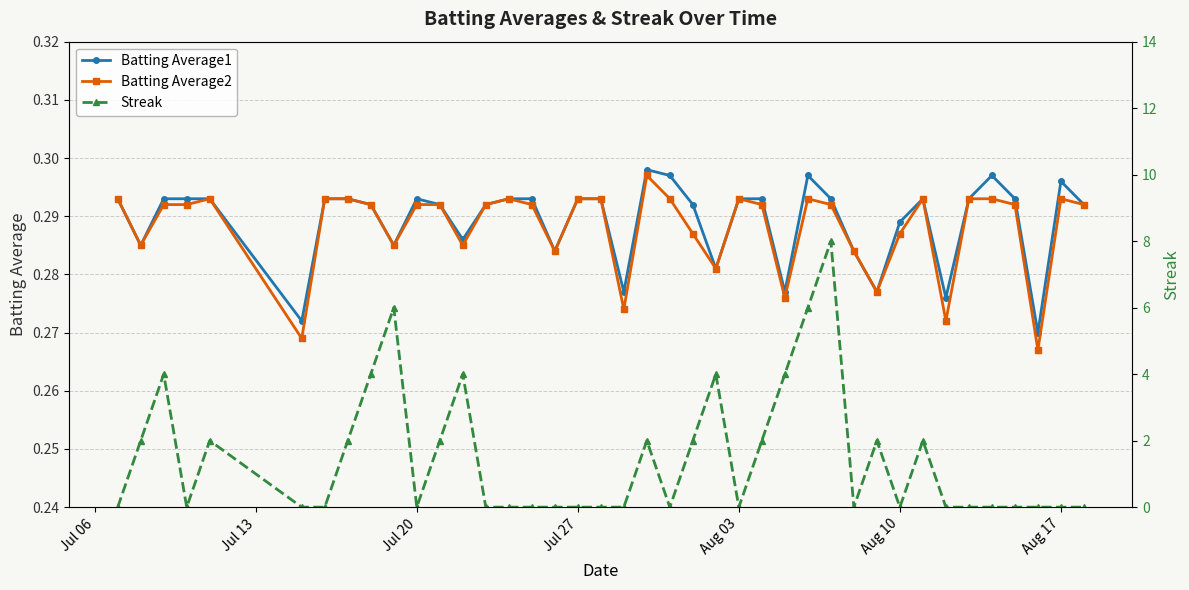

True or false: Batting Average2 has more than 1 points higher than both neighbors.

True